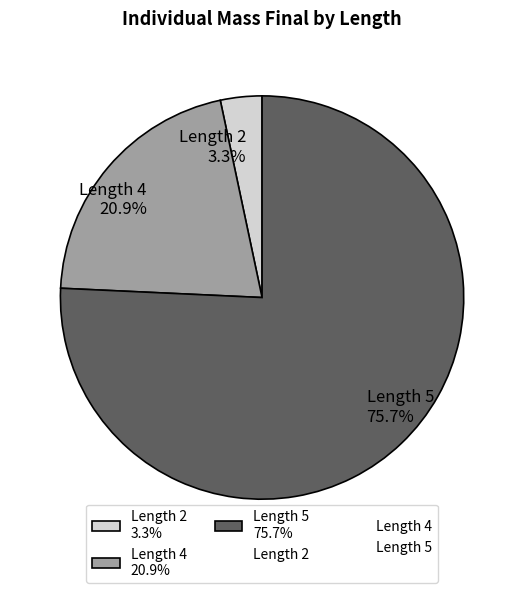

Count the number of slices in the pie.

3